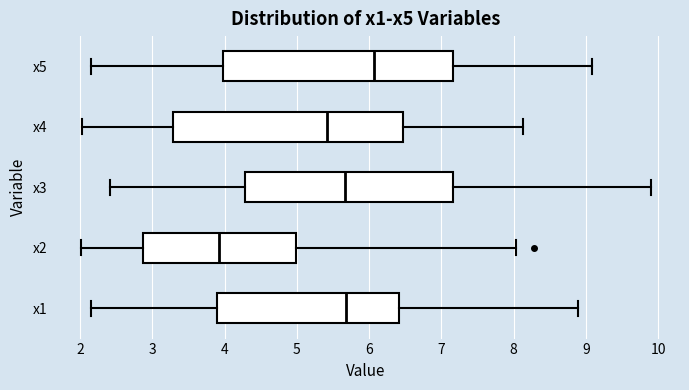

Which box's median line is the furthest to the left?

x2